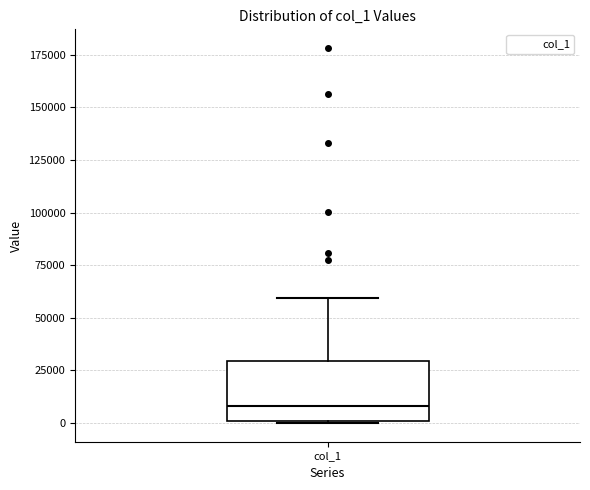

Read this box plot against the y-axis: the position of the median line, the range covered by the box, and the ends of both whiskers. The values are not printed on the chart, so give them approximately, as read against the axis.

median 10000, box 0 to 30000, whiskers 0 to 60000